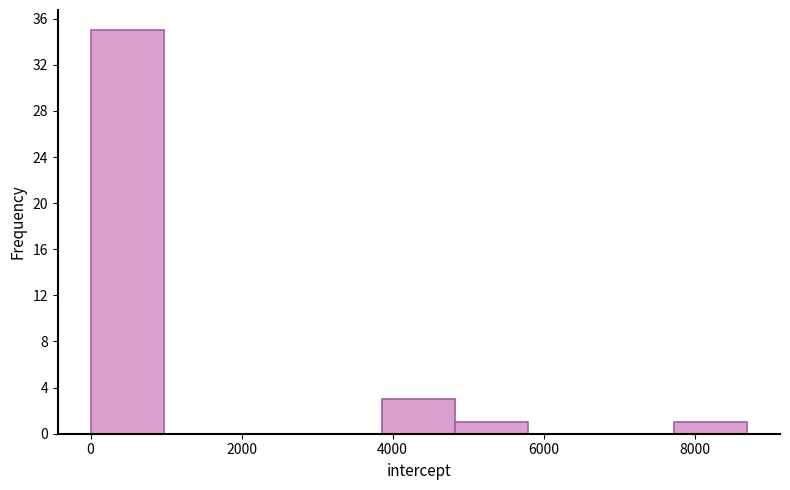

How tall is the bar that spans 4800 to 5800 on the x-axis? Neither the bar edges nor the heights are printed on the chart, so give them approximately, as read against the axes.

1